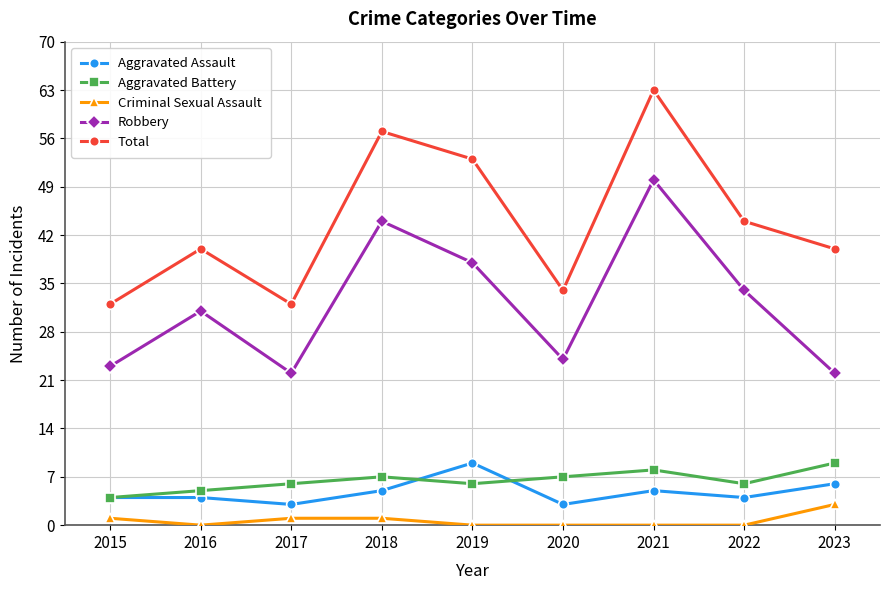

Reading left to right, transcribe all the data shown in this chart.

Aggravated Assault: 4	4	3	5	9	3	5	4	6
Aggravated Battery: 4	5	6	7	6	7	8	6	9
Criminal Sexual Assault: 1	0	1	1	0	0	0	0	3
Robbery: 23	31	22	44	38	24	50	34	22
Total: 32	40	32	57	53	34	63	44	40